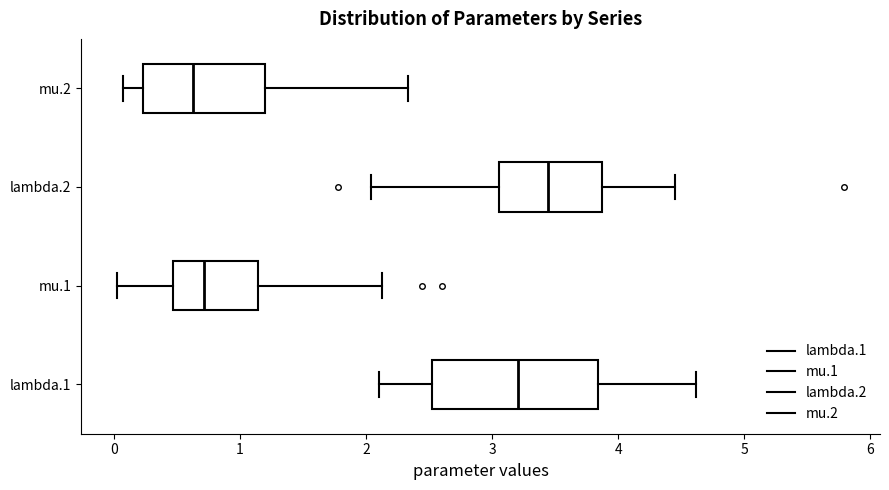

Reading bottom to top, transcribe this box plot: for each box, give where its median line is, the range the box spans, and where its two whiskers end, as read against the x-axis. The values are not printed on the chart, so give them approximately, as read against the axis.

lambda.1: median 3.2, box 2.5 to 3.8, whiskers 2.1 to 4.6
mu.1: median 0.7, box 0.5 to 1.1, whiskers 0.0 to 2.1
lambda.2: median 3.4, box 3.1 to 3.9, whiskers 2.0 to 4.5
mu.2: median 0.6, box 0.2 to 1.2, whiskers 0.1 to 2.3